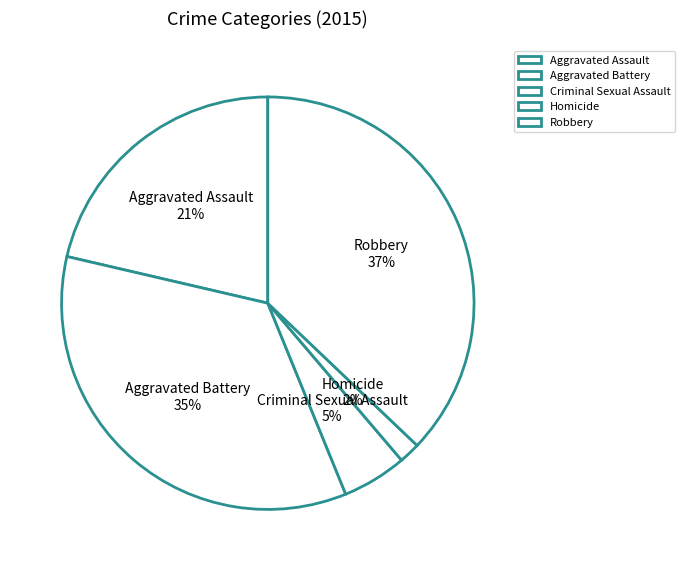

How many segments does this pie chart have?

5